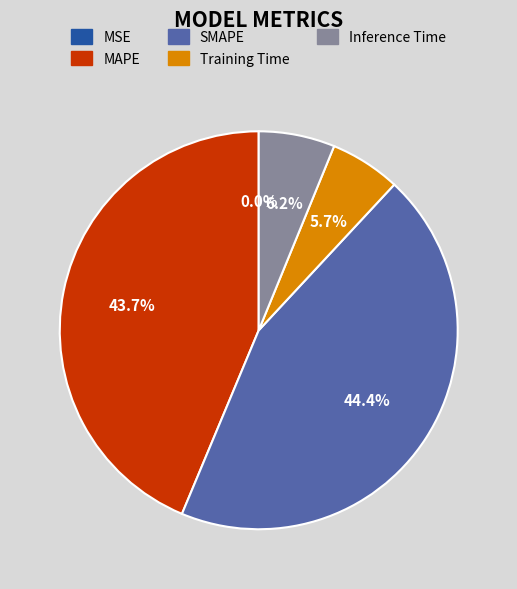

True or false: SMAPE accounts for 44% of the total.

True